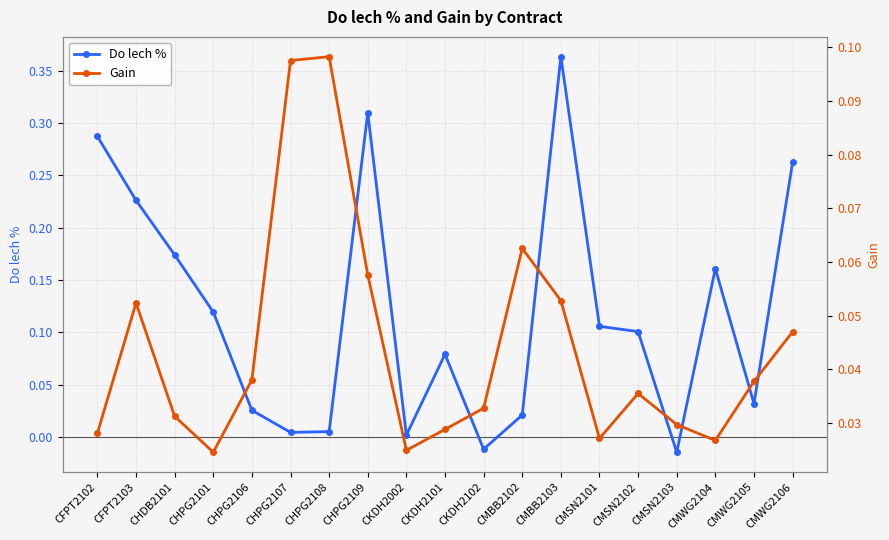

Which label corresponds to the largest value in the chart?

CMBB2103